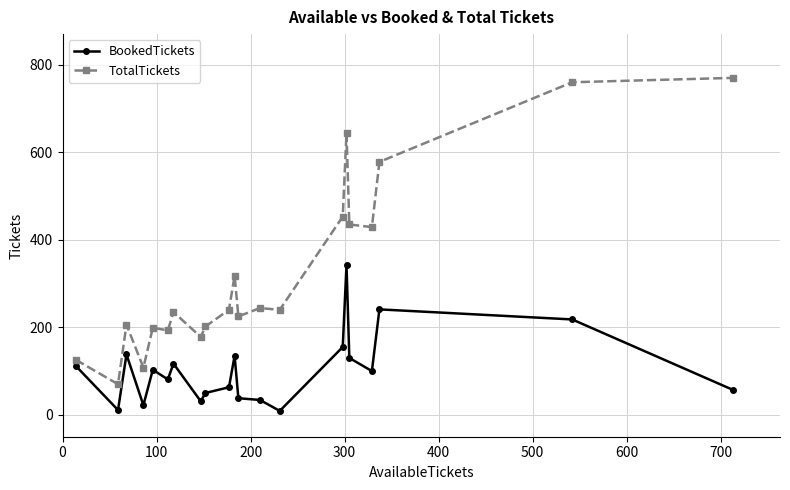

What is the sum of all BookedTickets values?

2188